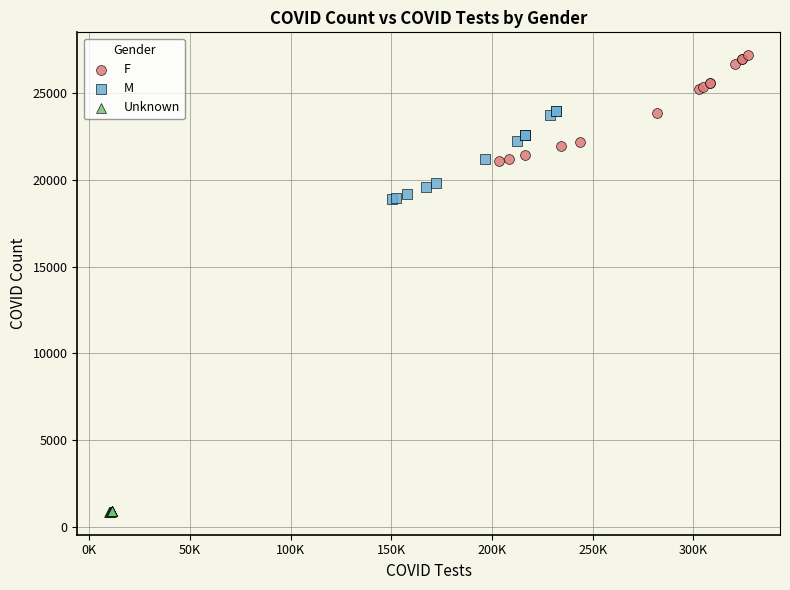

Which series contains the lowest Y value?

Unknown